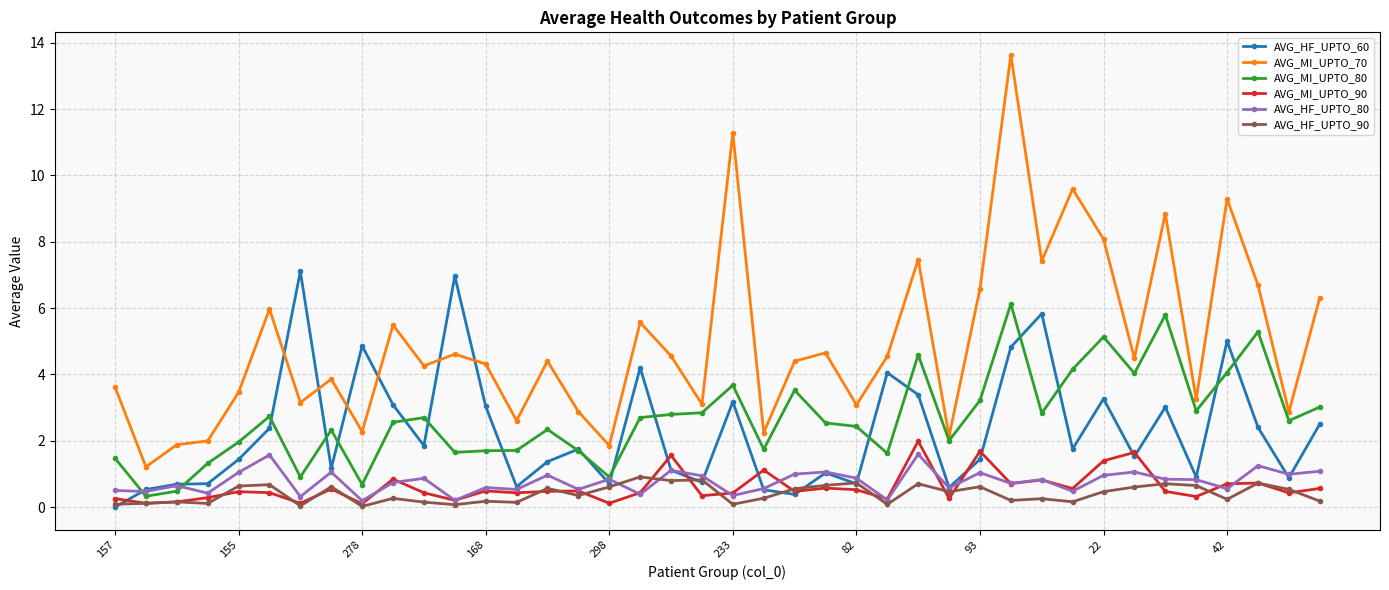

What is the average value of the AVG_MI_UPTO_80 series?

2.7